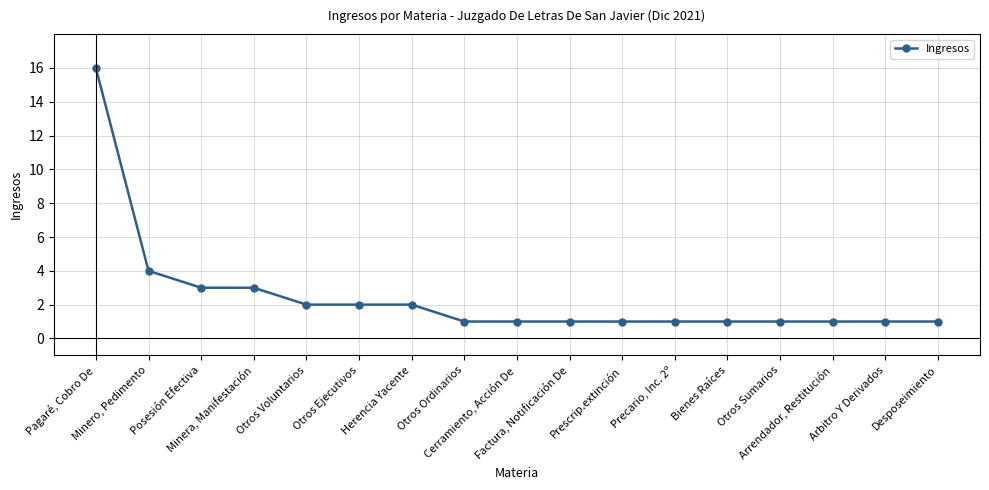

What is the difference between the maximum and second lowest values?

15